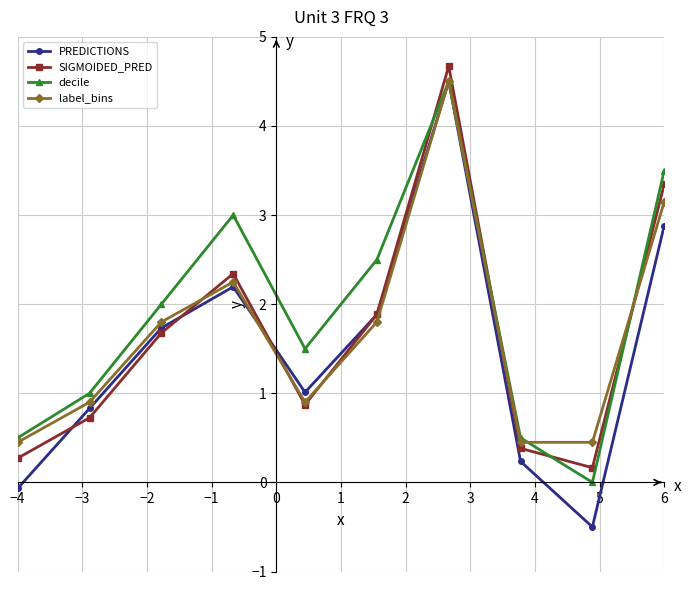

True or false: label_bins has more than 2 interior local peaks.

False